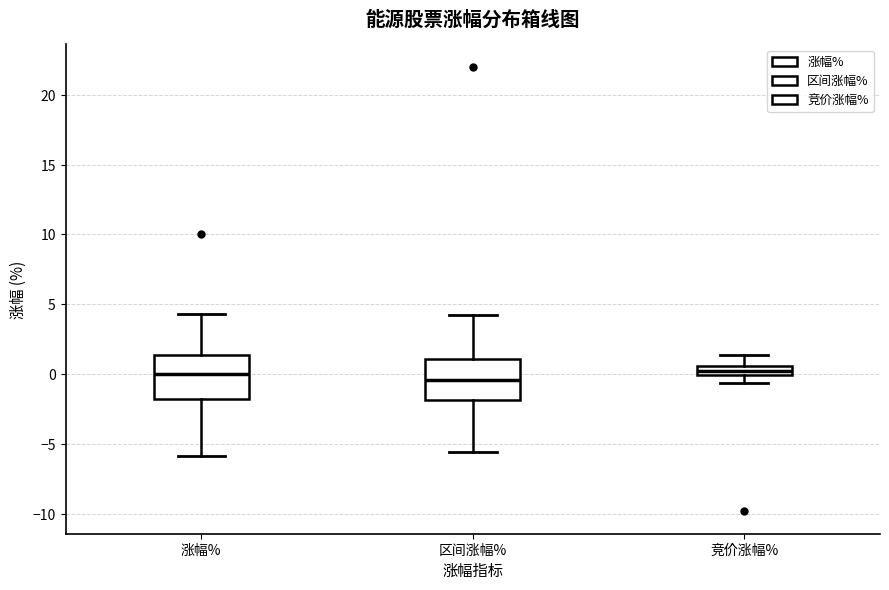

Where is the upper edge of the box for 竞价涨幅% on the y-axis? The values are not printed on the chart, so give them approximately, as read against the axis.

0.5